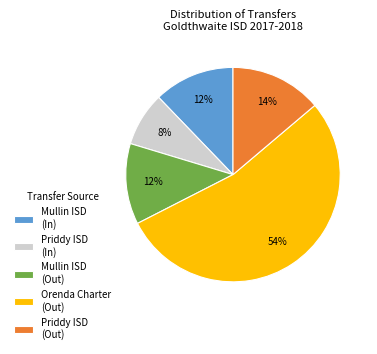

Combined, do Orenda Charter (Out) and Priddy ISD (In) account for over 50%?

Yes